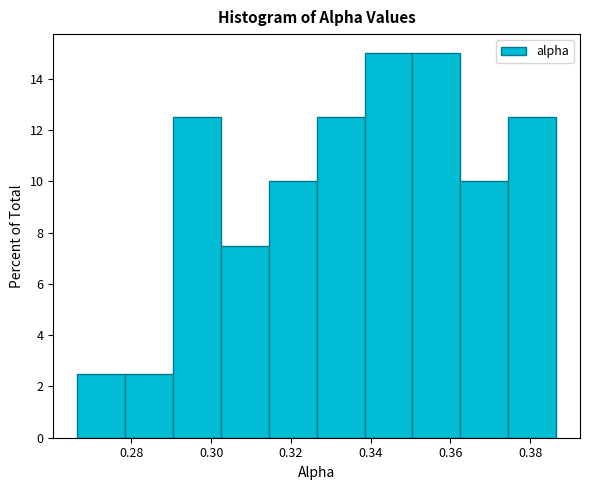

What is the height of the bar covering 0.362 to 0.374 on the x-axis? Neither the bar edges nor the heights are printed on the chart, so give them approximately, as read against the axes.

10.0